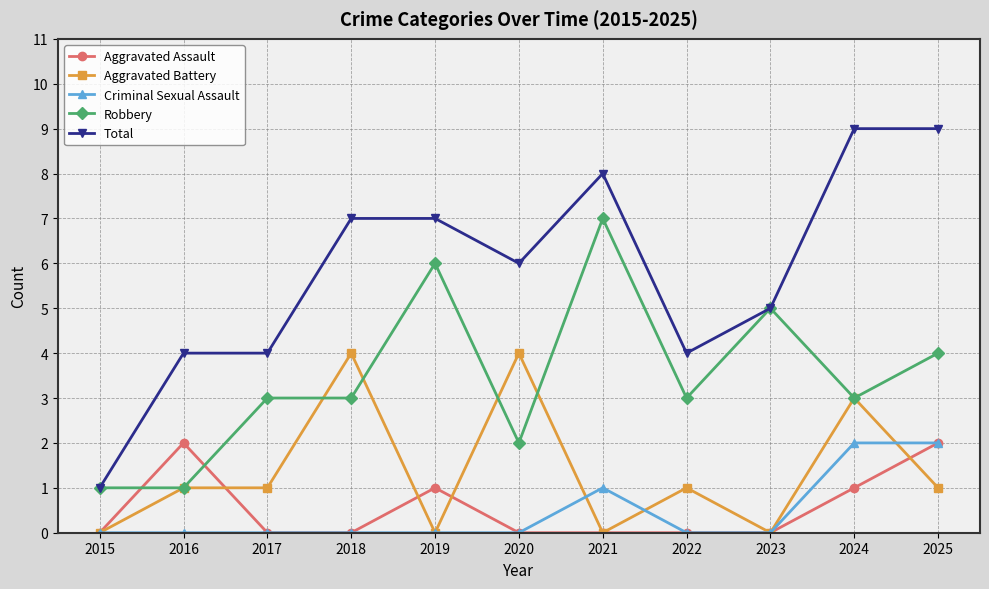

What is the difference between the maximum and minimum values in the Total series?

8